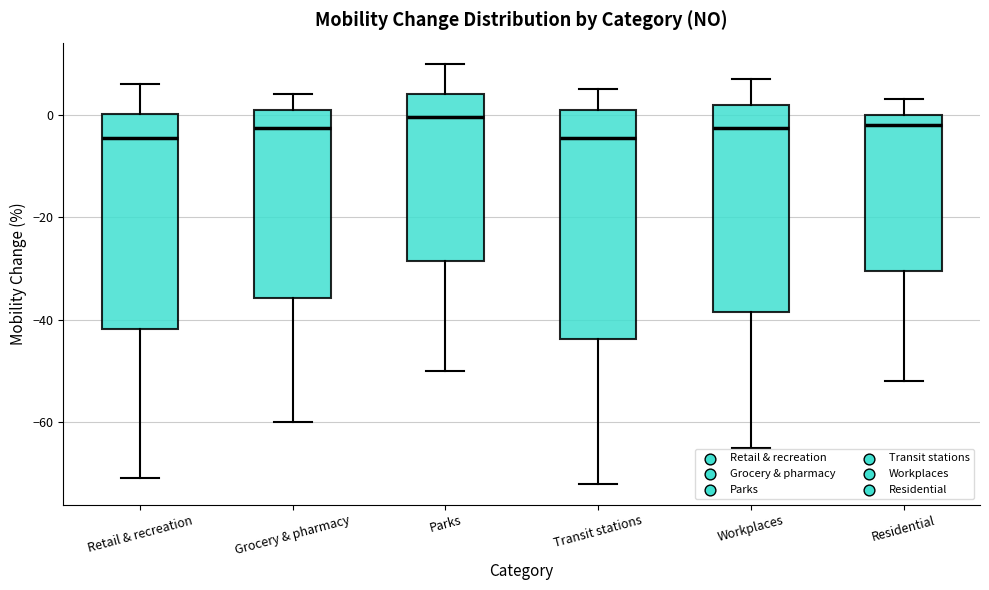

Which box is the tallest, from its lower edge to its upper edge?

Transit stations